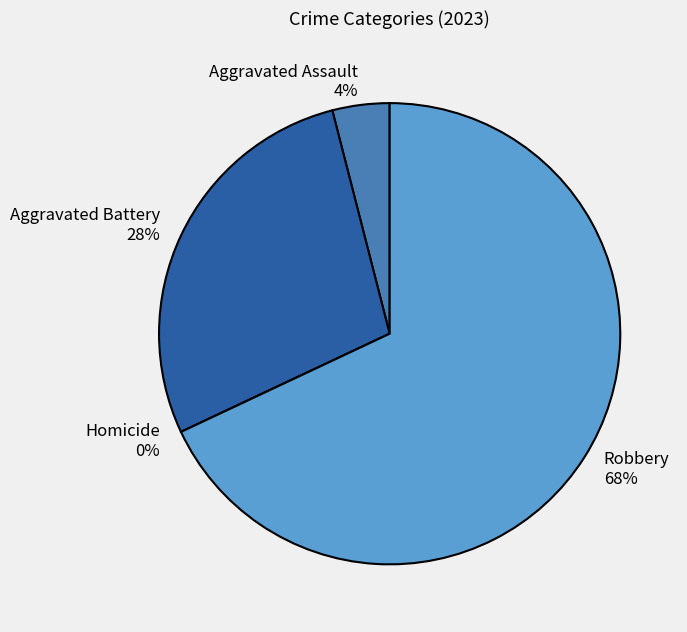

Which slice is the smallest?

Homicide